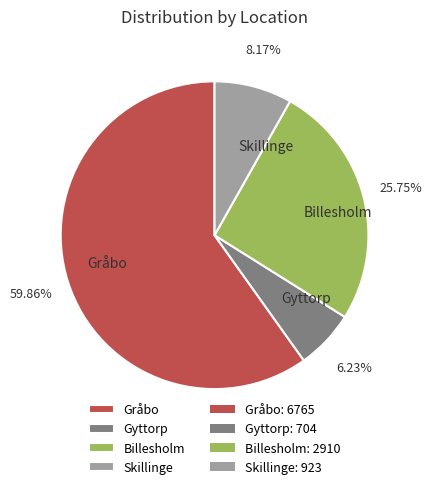

Rank the categories by value from lowest to highest.

Gyttorp, Skillinge, Billesholm, Gråbo